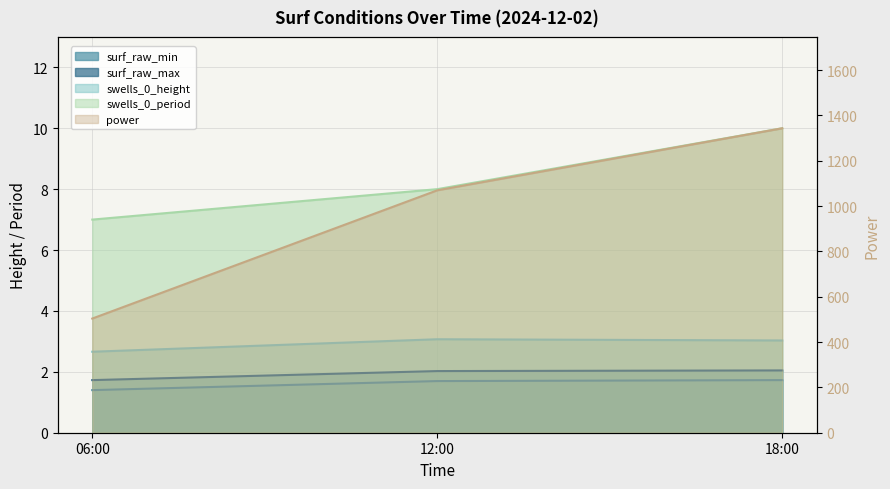

Rank the series by their maximum value, from lowest to highest.

surf_raw_min, surf_raw_max, swells_0_height, swells_0_period, power